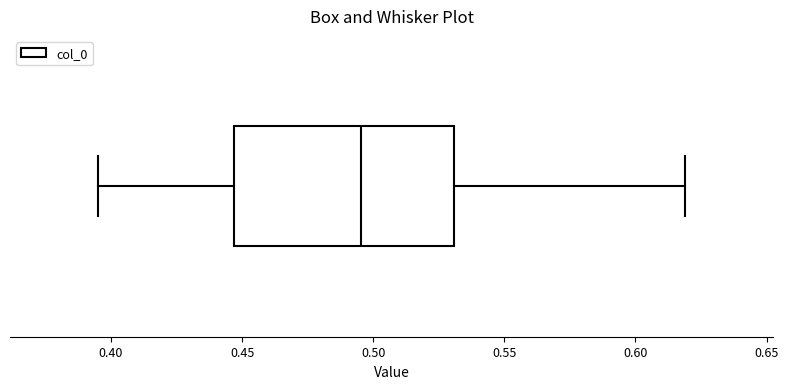

Where does the right whisker of the box end on the x-axis? The values are not printed on the chart, so give them approximately, as read against the axis.

0.620